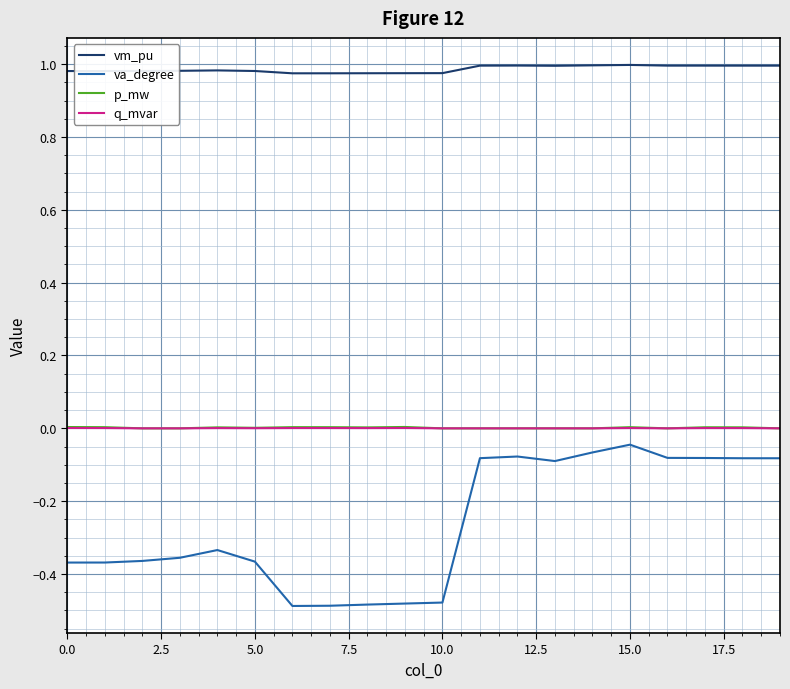

Which series has the largest total across all categories?

vm_pu